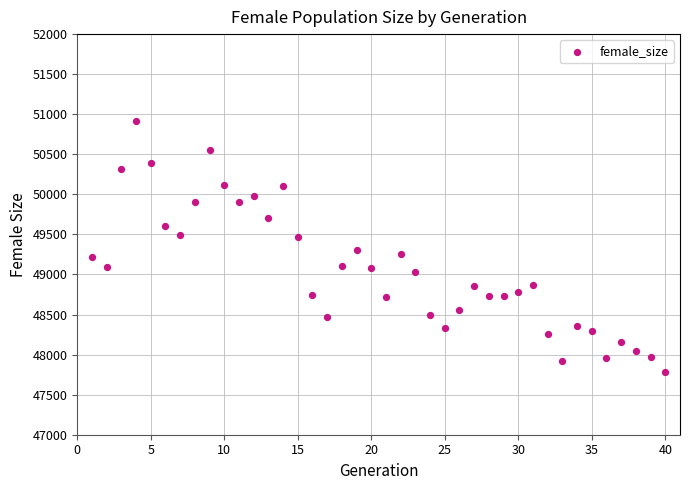

What is the range of X values (max minus min)?

39